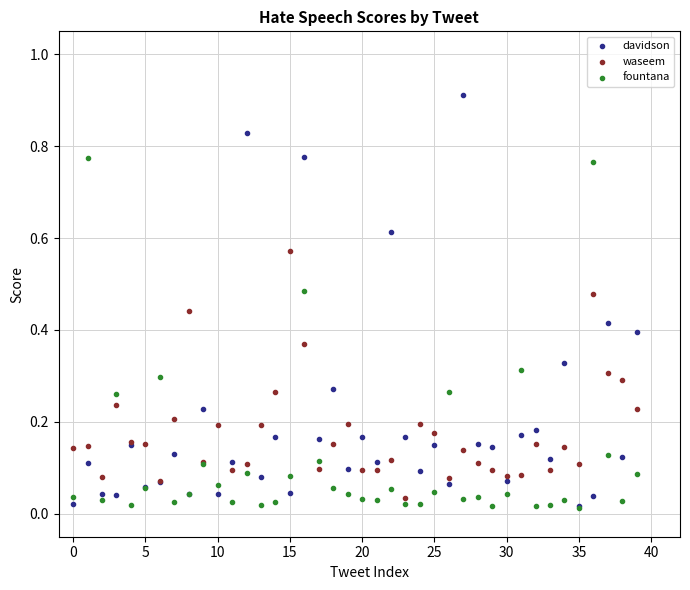

What are all the series names shown in the legend?

davidson, waseem, fountana